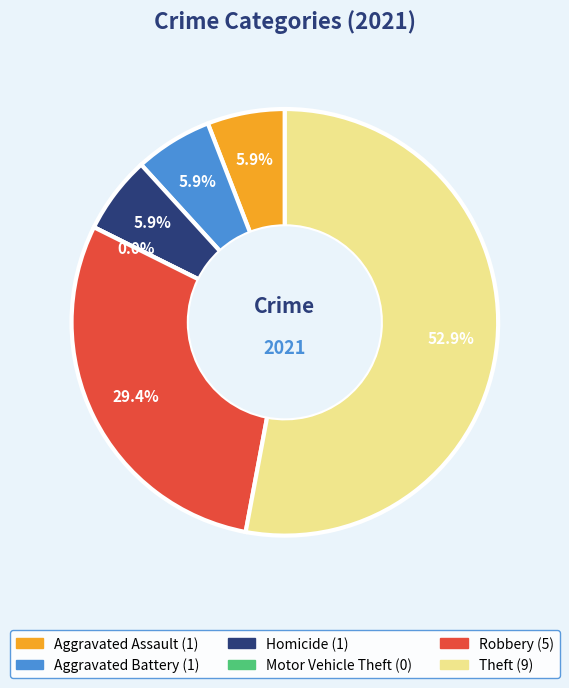

To the nearest percent, what portion does Homicide represent?

6%